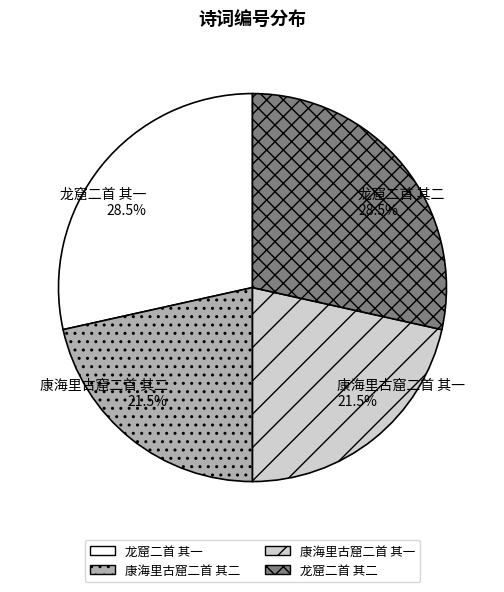

What portion of the pie excludes 康海里古窟二首 其一 21.5%?

78.5%